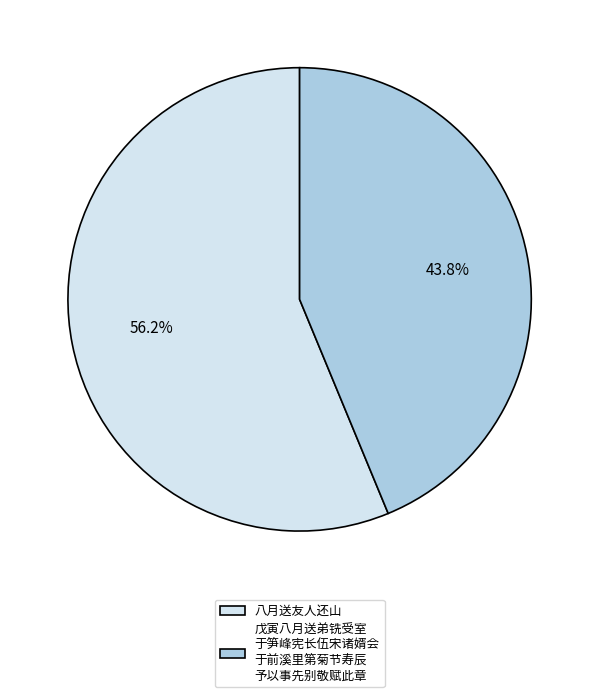

What portion of the pie excludes 八月送友人还山?

43.8%